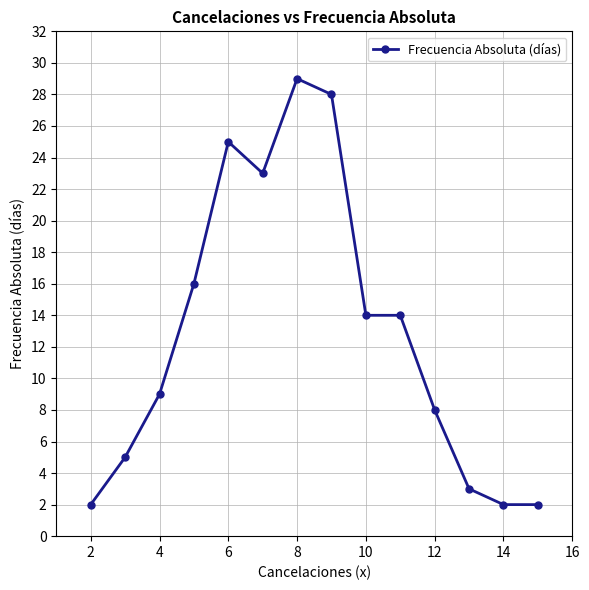

What is the value of the 10th point from the left?

14